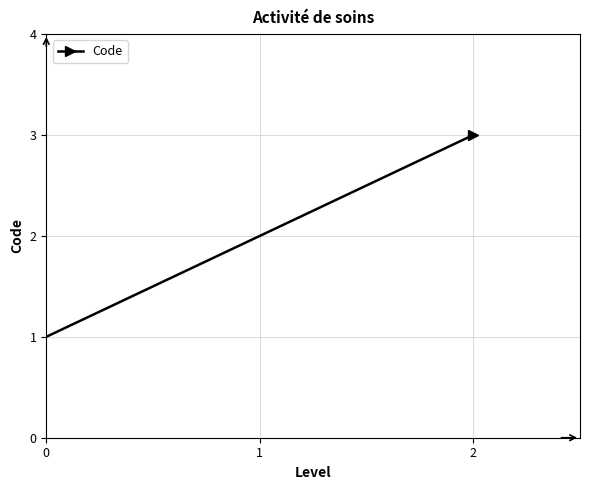

Reading left to right, extract all data points from this chart.

1	2	3